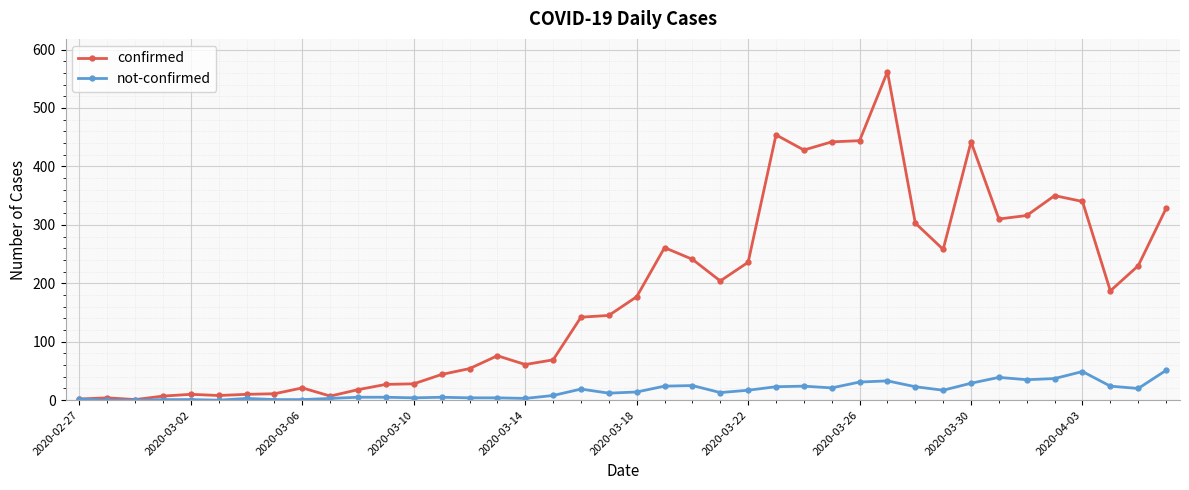

How many data points in confirmed are less than 177?

20